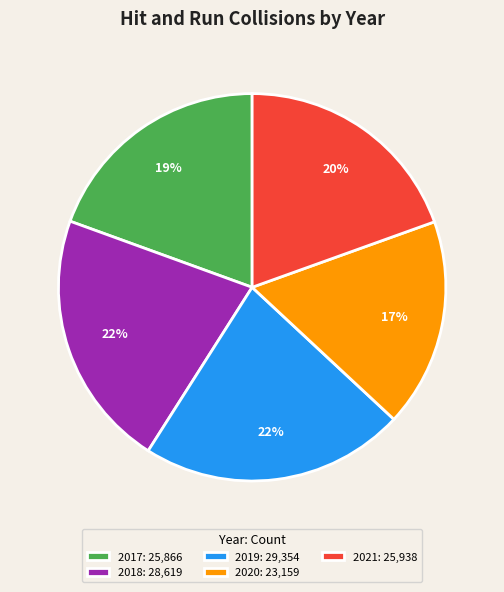

Is there a majority slice in this chart?

No